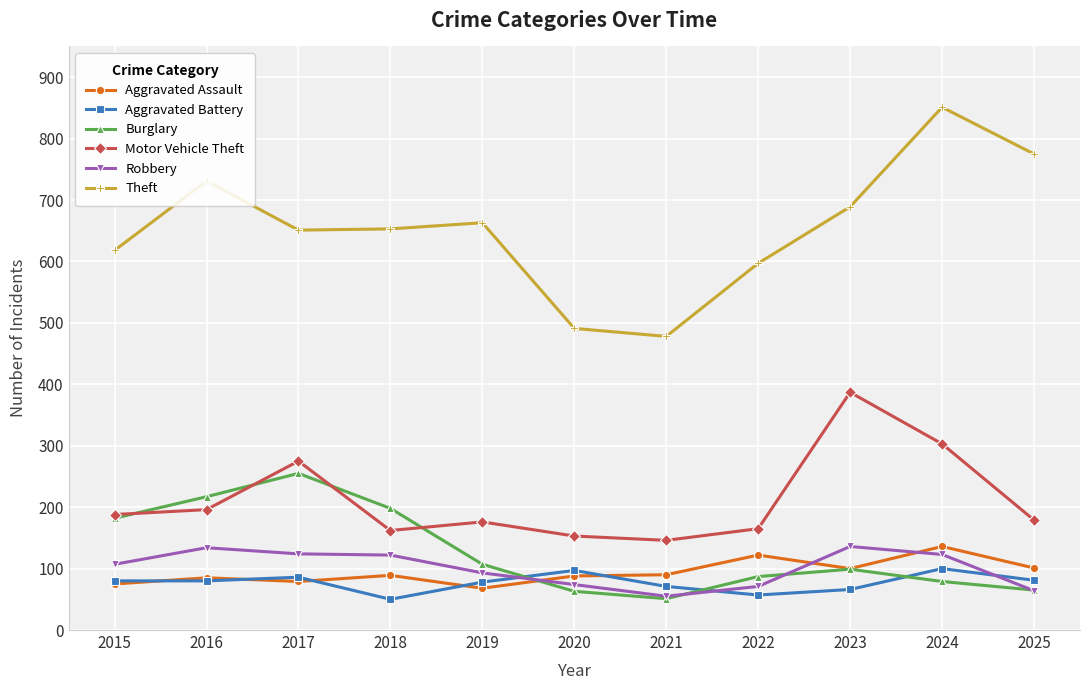

True or false: Burglary has more than 1 interior local peaks.

True